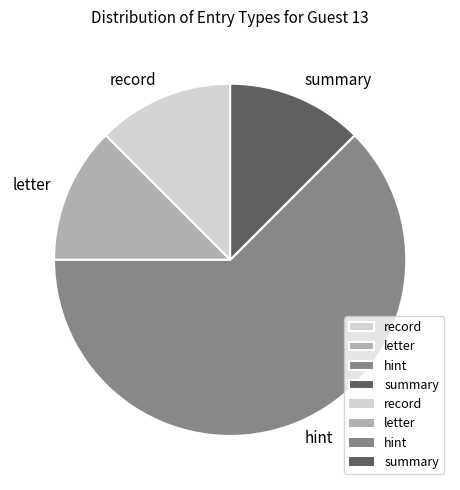

Approximately how many times larger is the value at hint compared to letter?

5.0